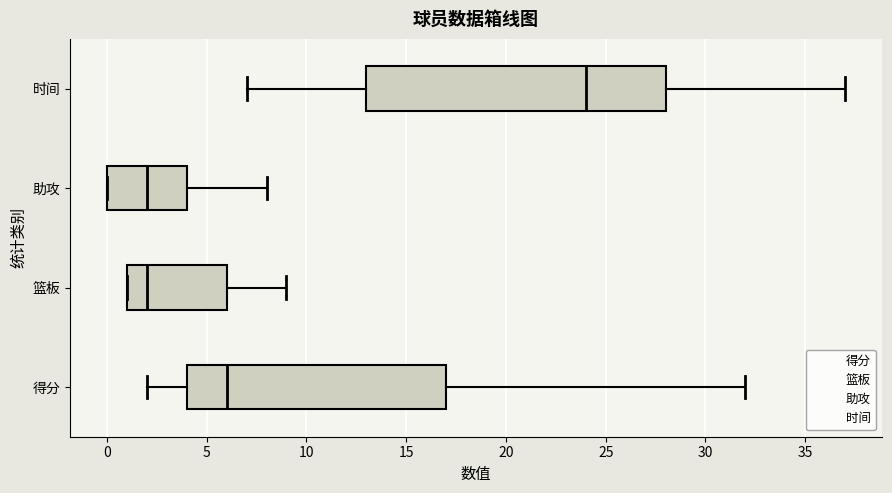

Reading bottom to top, read every box against the x-axis: the position of its median line, the range the box covers, and the ends of its whiskers. The values are not printed on the chart, so give them approximately, as read against the axis.

得分: median 6, box 4 to 17, whiskers 2 to 32
篮板: median 2, box 1 to 6, whiskers 1 to 9
助攻: median 2, box 0 to 4, whiskers 0 to 8
时间: median 24, box 13 to 28, whiskers 7 to 37